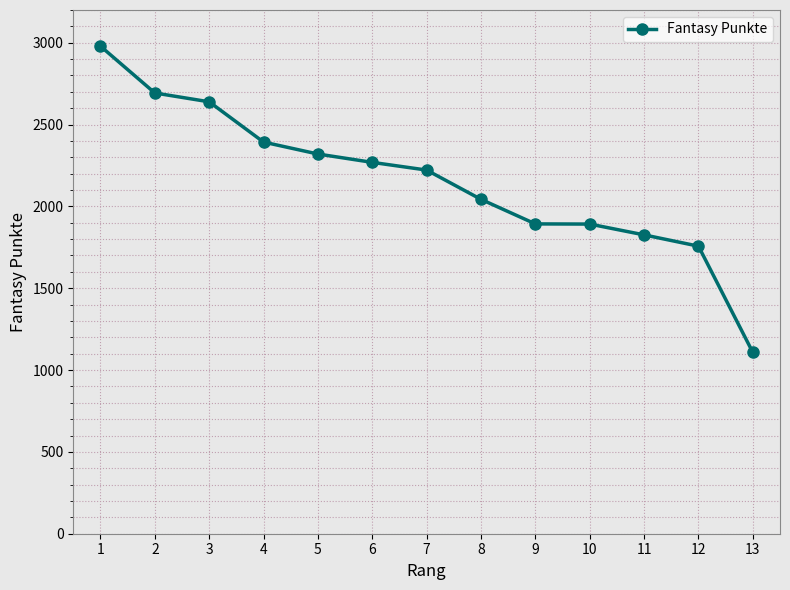

What is the sum of all values?

28034